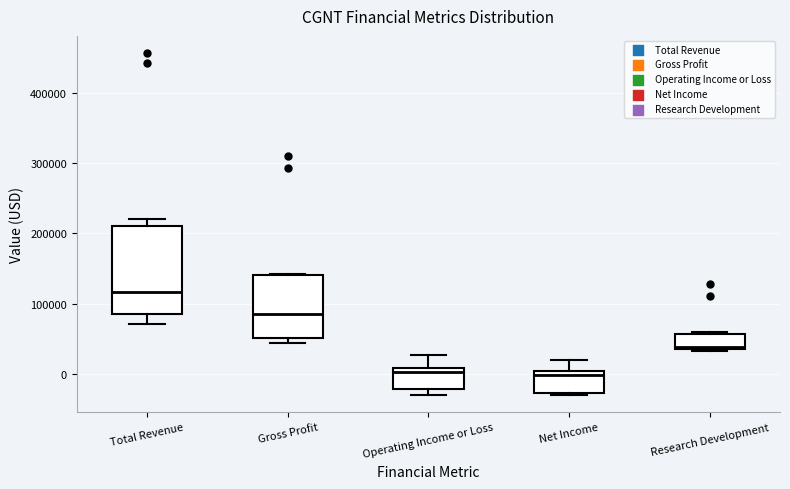

Where is the upper edge of the box for Operating Income or Loss on the y-axis? The values are not printed on the chart, so give them approximately, as read against the axis.

10000